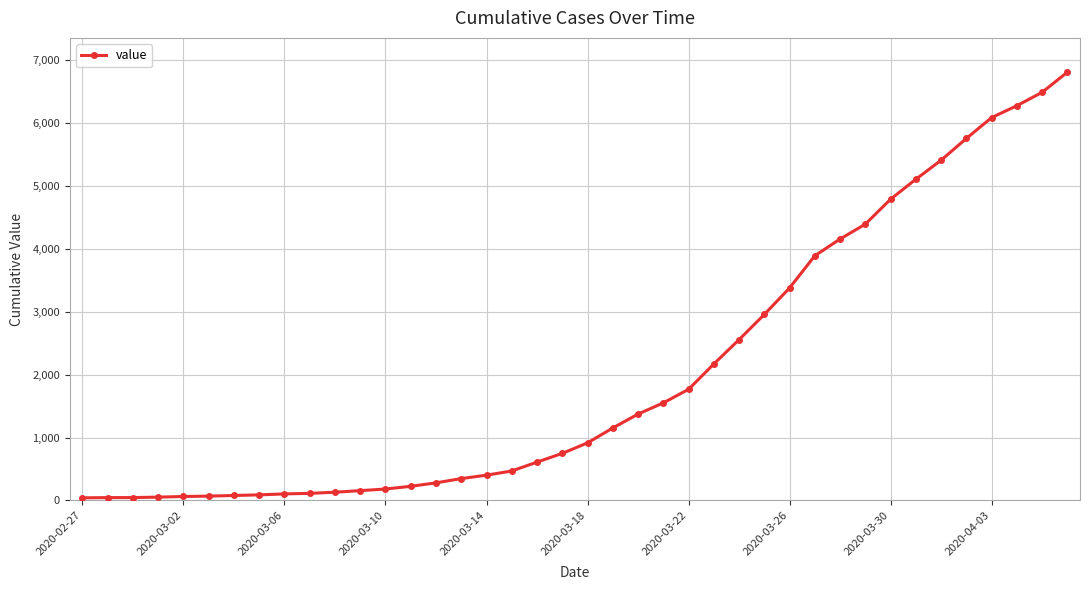

What is the maximum value shown in the chart?

6813